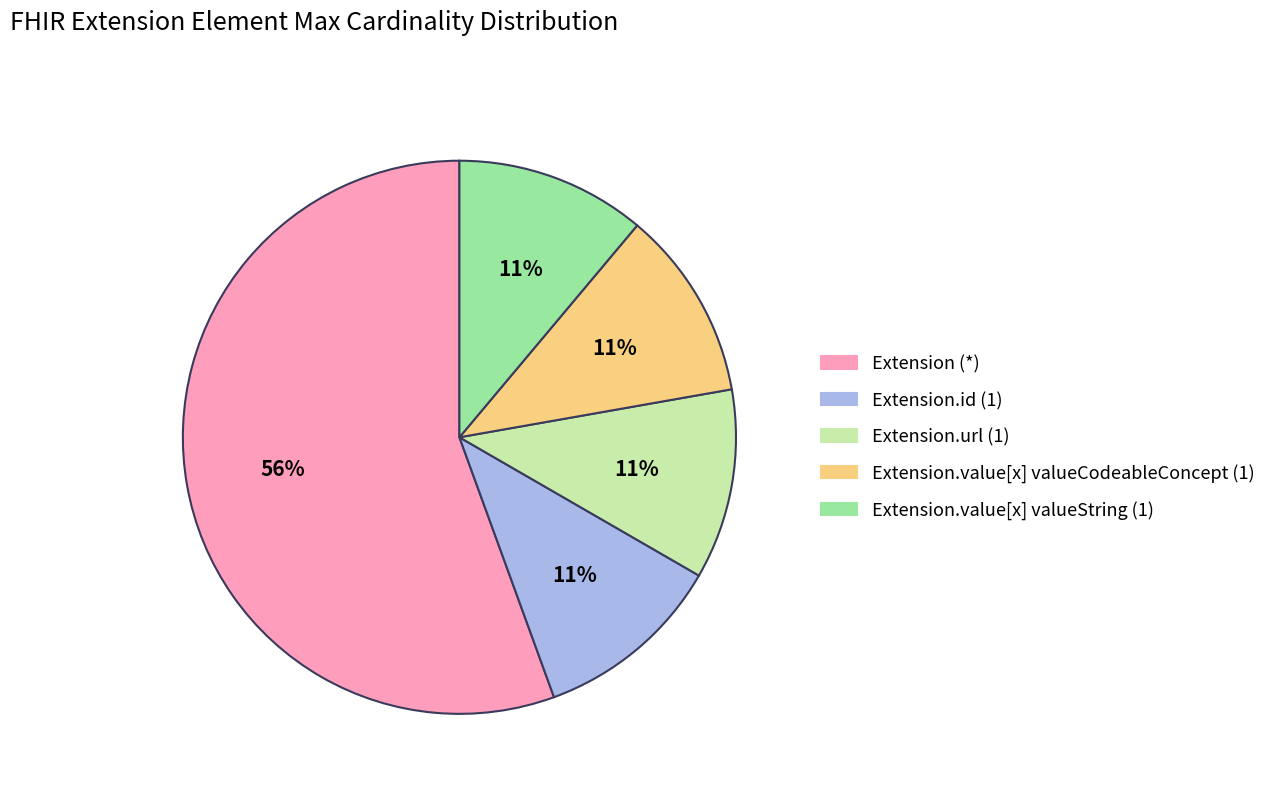

To the nearest percent, what is the average slice percentage?

20%